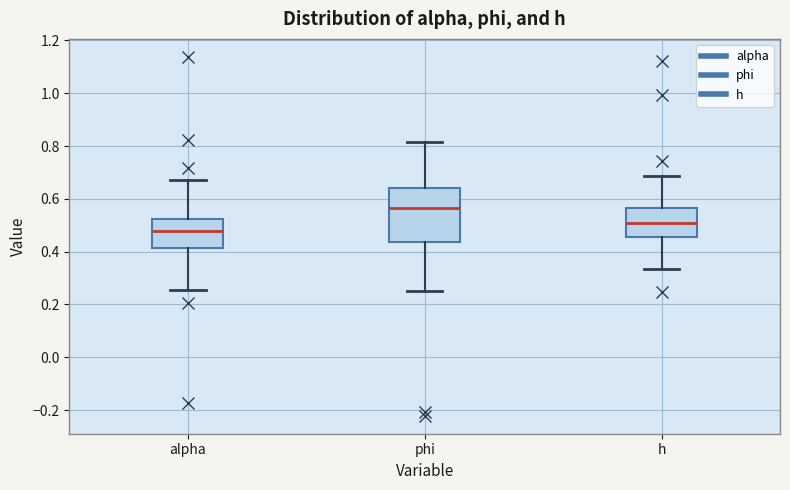

Reading left to right, transcribe this box plot: for each box, give where its median line is, the range the box spans, and where its two whiskers end, as read against the y-axis. The values are not printed on the chart, so give them approximately, as read against the axis.

alpha: median 0.48, box 0.42 to 0.52, whiskers 0.26 to 0.68
phi: median 0.56, box 0.44 to 0.64, whiskers 0.26 to 0.82
h: median 0.50, box 0.46 to 0.56, whiskers 0.34 to 0.68